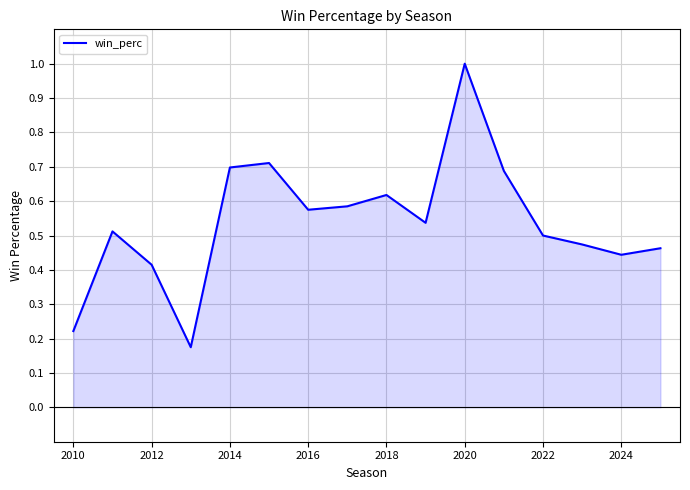

What is the smallest value displayed?

0.2